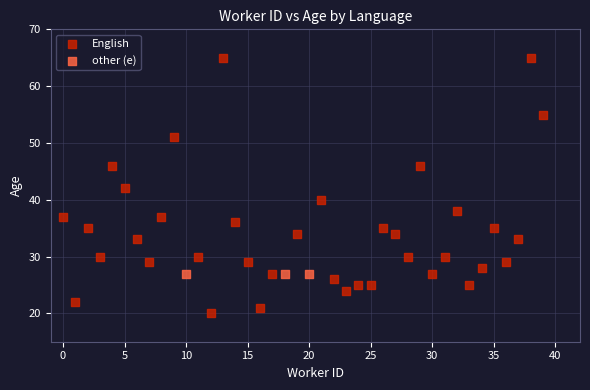

Which series reaches the maximum Y coordinate?

English